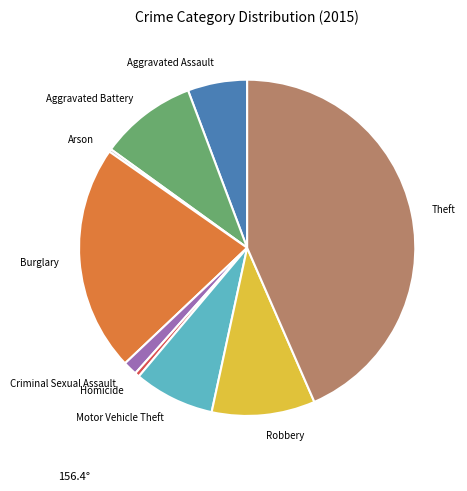

What is the largest slice in the pie chart?

Theft